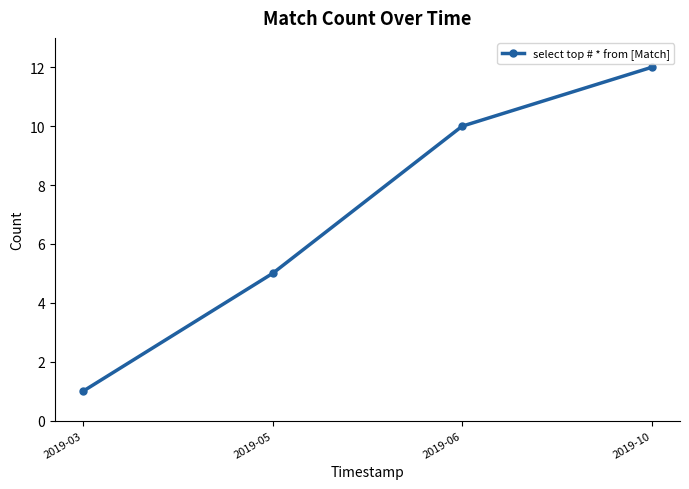

Is it true that the value at 2019-10 is 20?

False